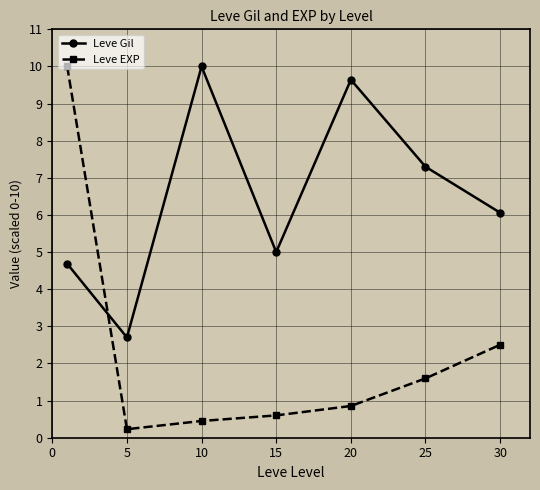

Which series has the largest range (max minus min)?

Leve EXP